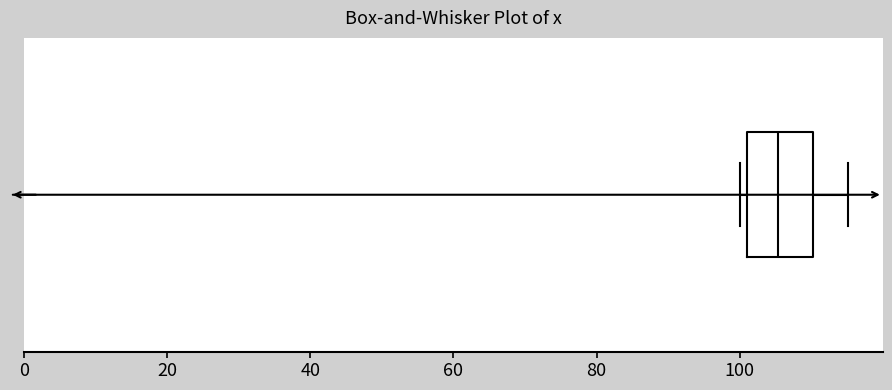

Where is the right edge of the box on the x-axis? The values are not printed on the chart, so give them approximately, as read against the axis.

110